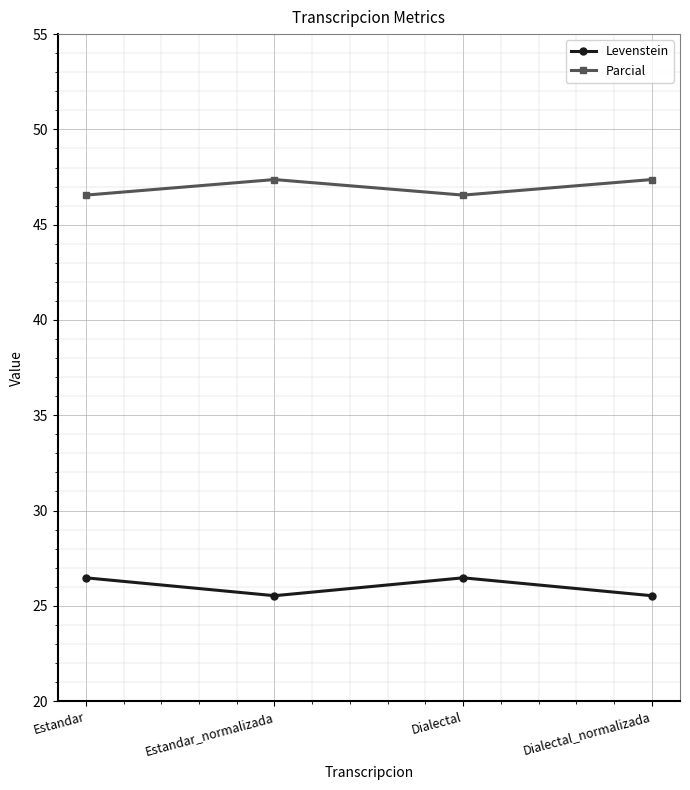

What is the smallest value displayed?

25.5